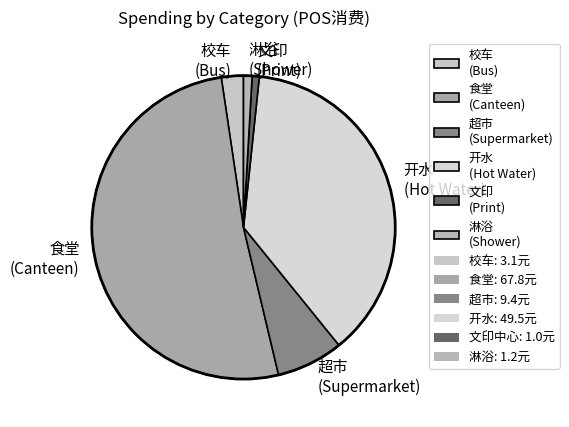

What is the largest slice in the pie chart?

食堂 (Canteen)